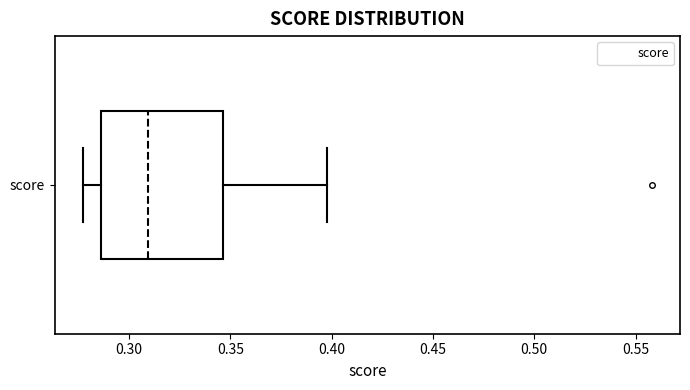

Transcribe this box plot: give where the median line is, the range the box spans, and where the two whiskers end, as read against the x-axis. The values are not printed on the chart, so give them approximately, as read against the axis.

median 0.310, box 0.285 to 0.345, whiskers 0.275 to 0.400